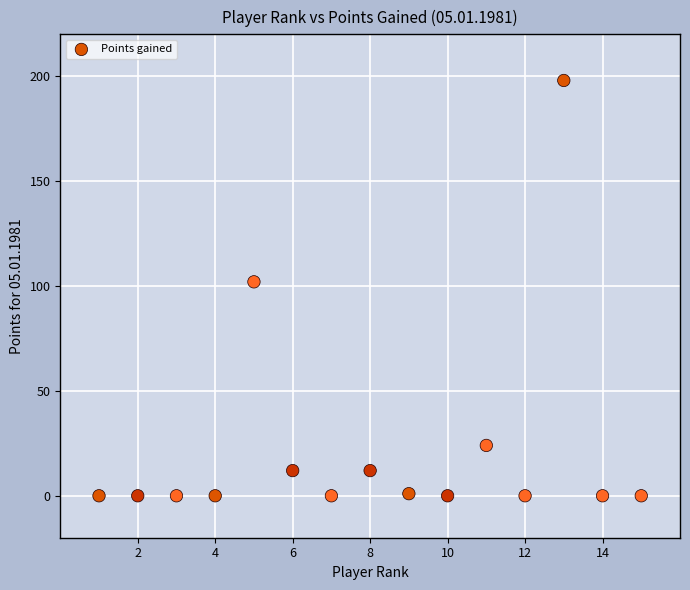

What Y value in the scatter plot is closest to 99?

102